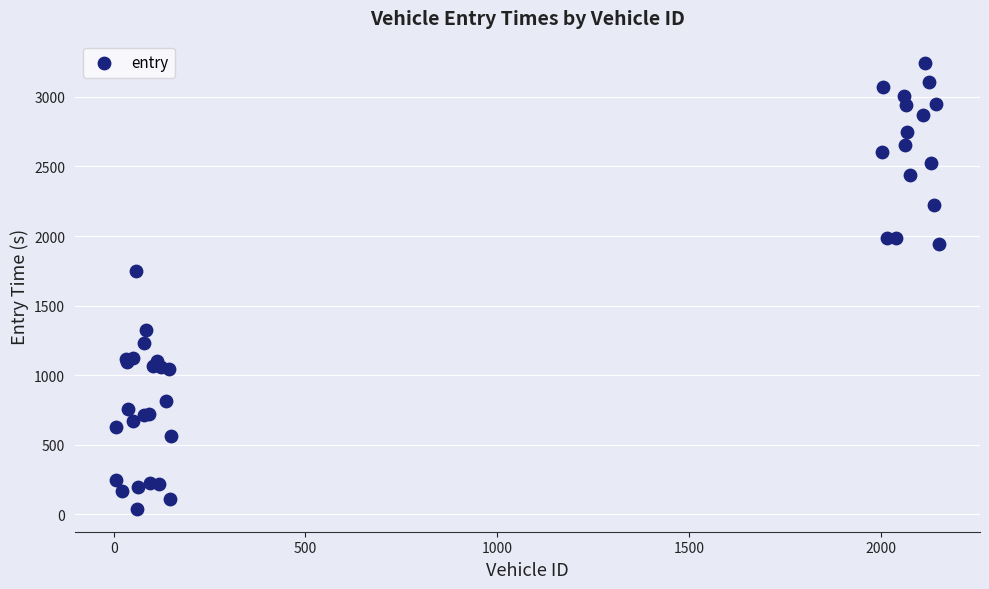

What Y value in the scatter plot is closest to 1639?

1748